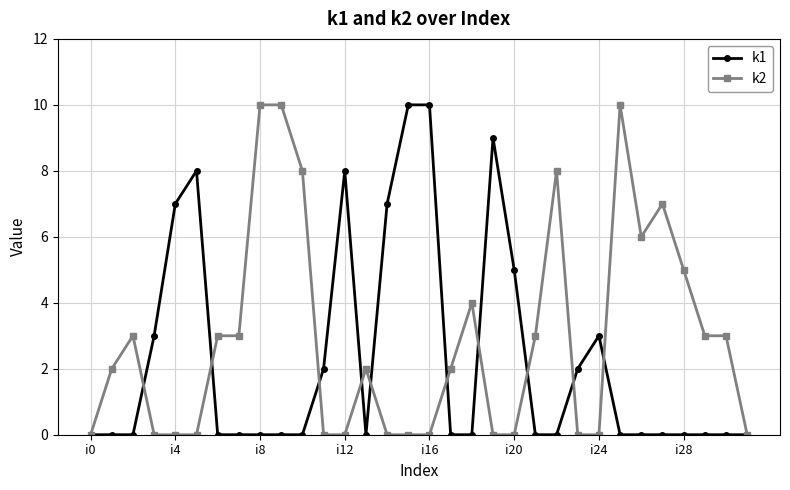

At how many categories does at least one series exceed 1?

30